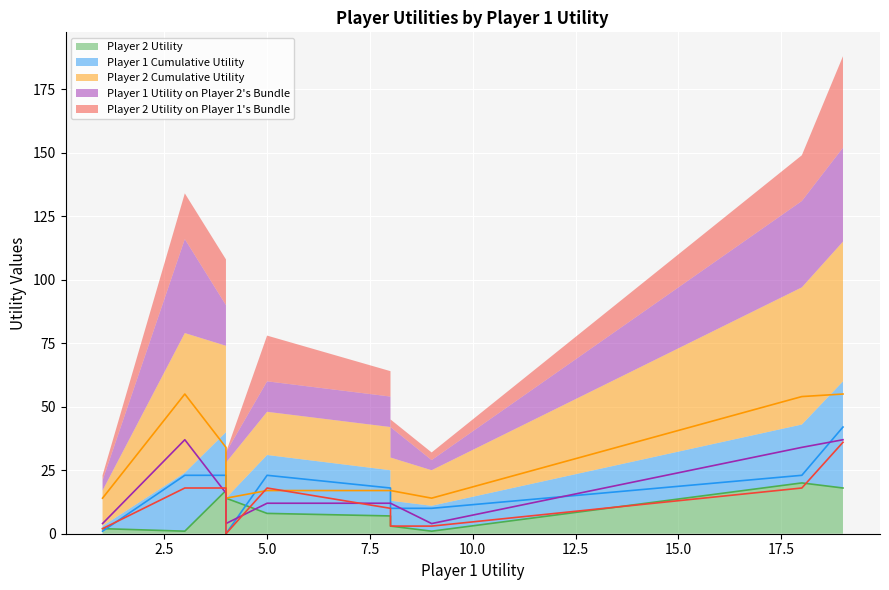

At how many categories does at least one series exceed 2?

10